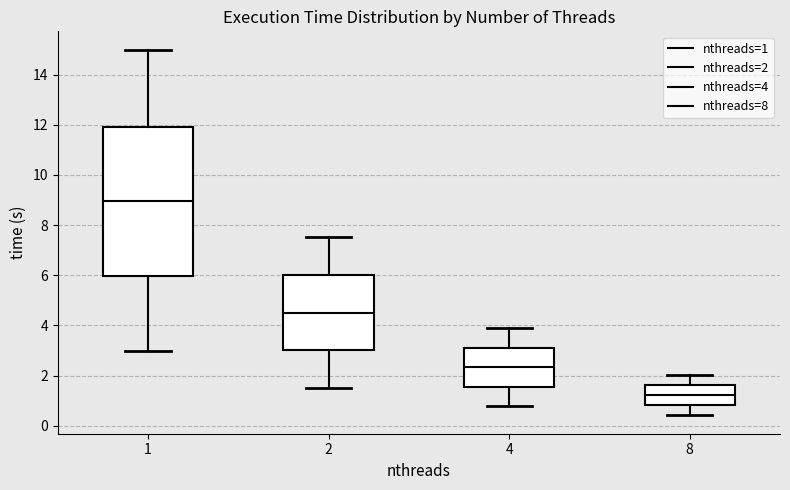

Where is the lower edge of the box at x = 8 on the y-axis? The values are not printed on the chart, so give them approximately, as read against the axis.

0.8